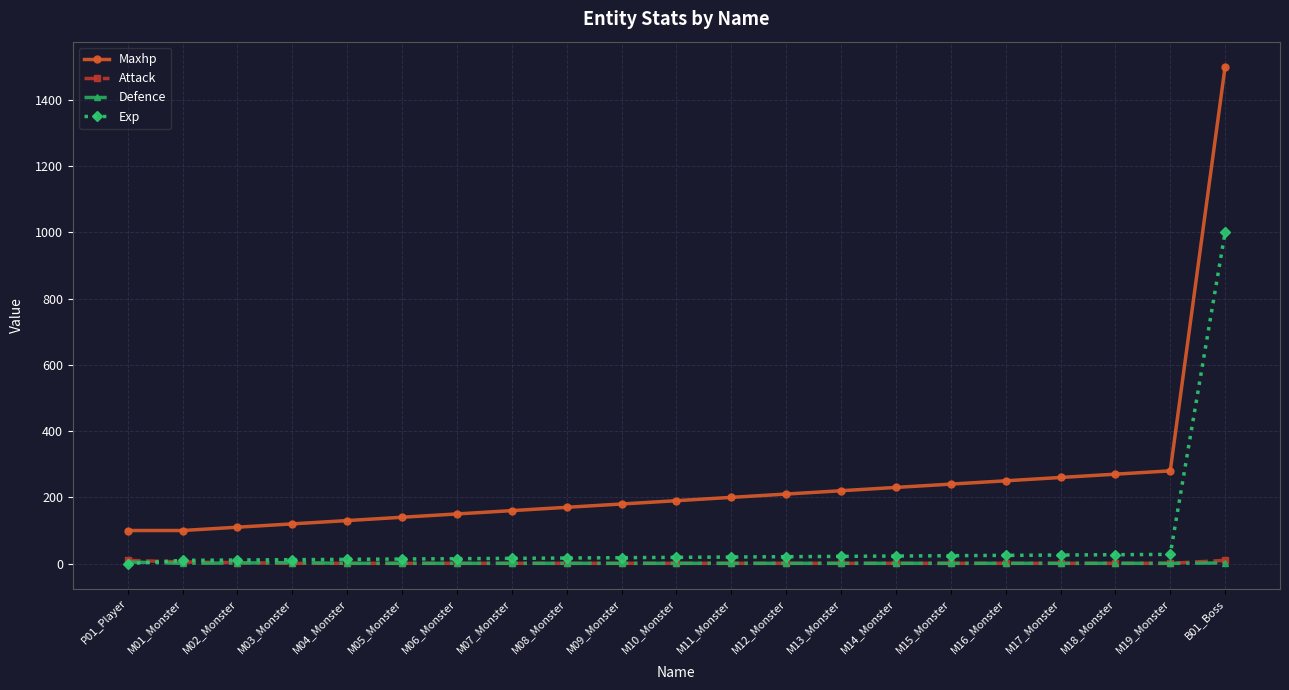

The value of Maxhp at M19_Monster is 280. True or false?

True